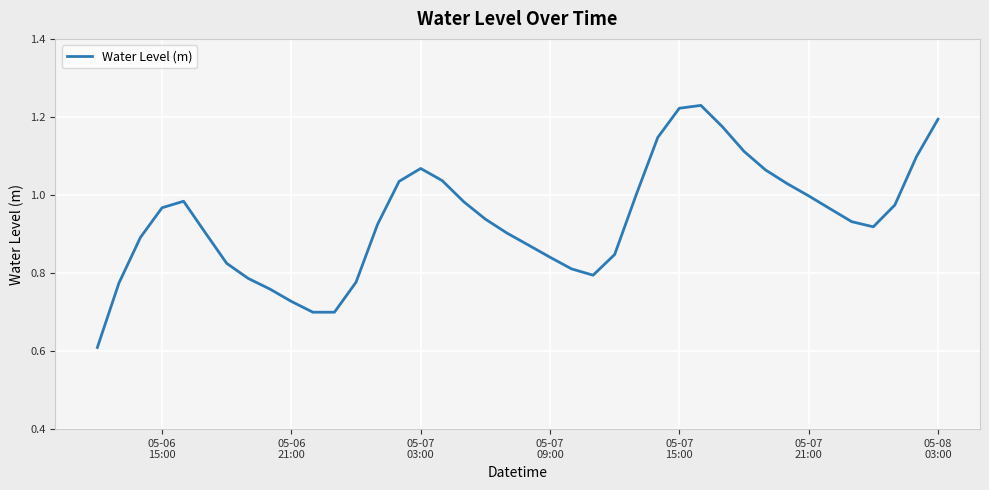

What is the difference between the maximum and minimum values?

0.6